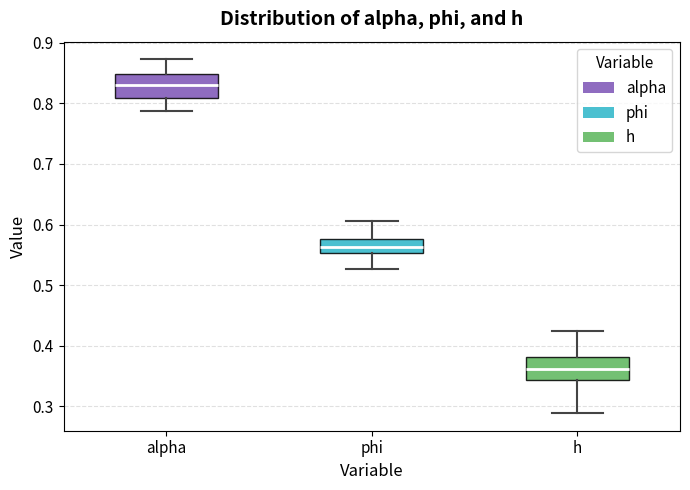

Reading left to right, read every box against the y-axis: the position of its median line, the range the box covers, and the ends of its whiskers. The values are not printed on the chart, so give them approximately, as read against the axis.

alpha: median 0.83, box 0.81 to 0.85, whiskers 0.79 to 0.87
phi: median 0.56, box 0.55 to 0.58, whiskers 0.53 to 0.61
h: median 0.36, box 0.34 to 0.38, whiskers 0.29 to 0.42